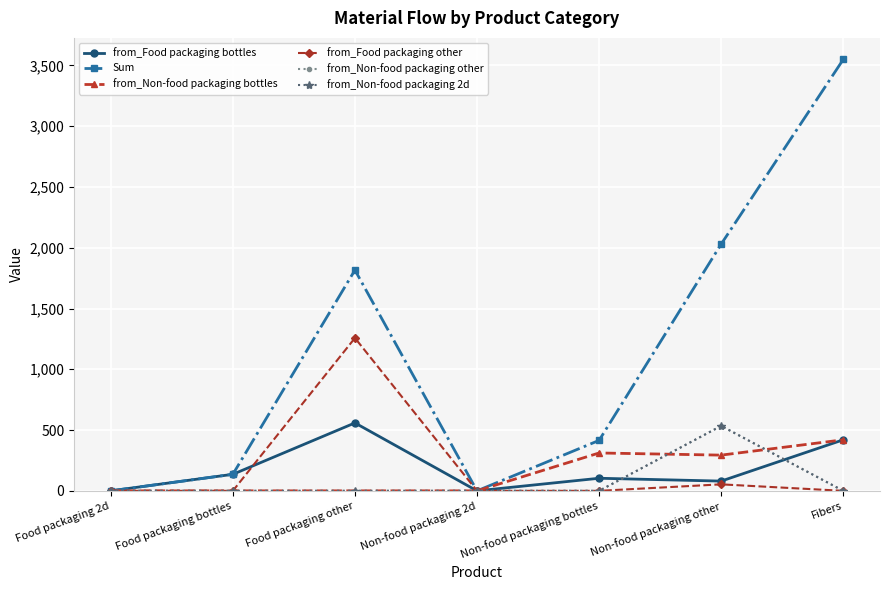

Reading left to right, transcribe all the data shown in this chart.

from_Food packaging bottles: Food packaging 2d=0.0	Food packaging bottles=136.0	Food packaging other=558.8	Non-food packaging 2d=0.0	Non-food packaging bottles=103.5	Non-food packaging other=80.1	Fibers=419.9
Sum: Food packaging 2d=0.0	Food packaging bottles=136.0	Food packaging other=1816.2	Non-food packaging 2d=0.0	Non-food packaging bottles=415.0	Non-food packaging other=2029.9	Fibers=3548.9
from_Non-food packaging bottles: Food packaging 2d=0.0	Food packaging bottles=0.0	Food packaging other=0.0	Non-food packaging 2d=0.0	Non-food packaging bottles=311.5	Non-food packaging other=293.8	Fibers=419.9
from_Food packaging other: Food packaging 2d=0.0	Food packaging bottles=0.0	Food packaging other=1257.4	Non-food packaging 2d=0.0	Non-food packaging bottles=0.0	Non-food packaging other=53.4	Fibers=0.0
from_Non-food packaging other: Food packaging 2d=0.0	Food packaging bottles=0.0	Food packaging other=0.0	Non-food packaging 2d=0.0	Non-food packaging bottles=0.0	Non-food packaging other=534.2	Fibers=0.0
from_Non-food packaging 2d: Food packaging 2d=0.0	Food packaging bottles=0.0	Food packaging other=0.0	Non-food packaging 2d=0.0	Non-food packaging bottles=0.0	Non-food packaging other=534.2	Fibers=0.0